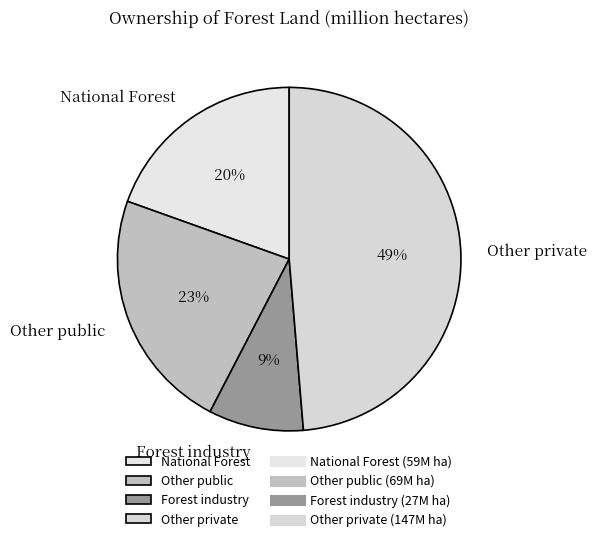

To the nearest percent, what is the average slice percentage?

25%